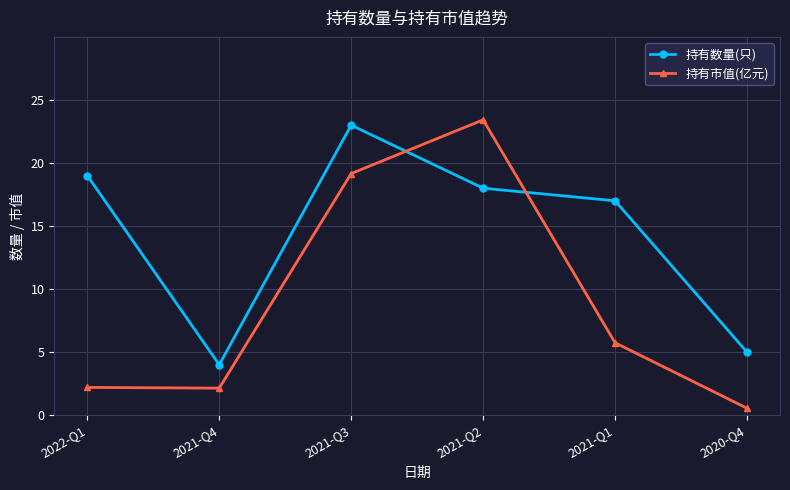

What is the label of the 2nd point from the left?

2021-Q4